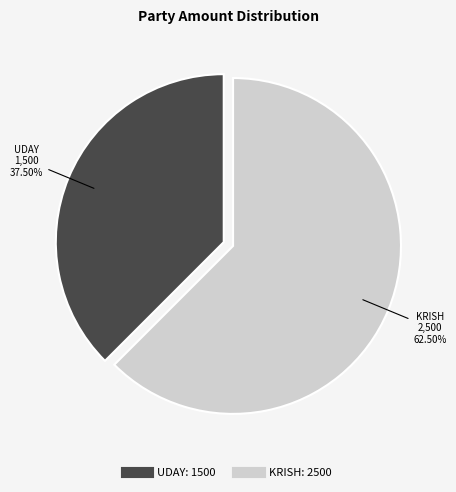

What percentage do KRISH and UDAY together represent?

100.0%